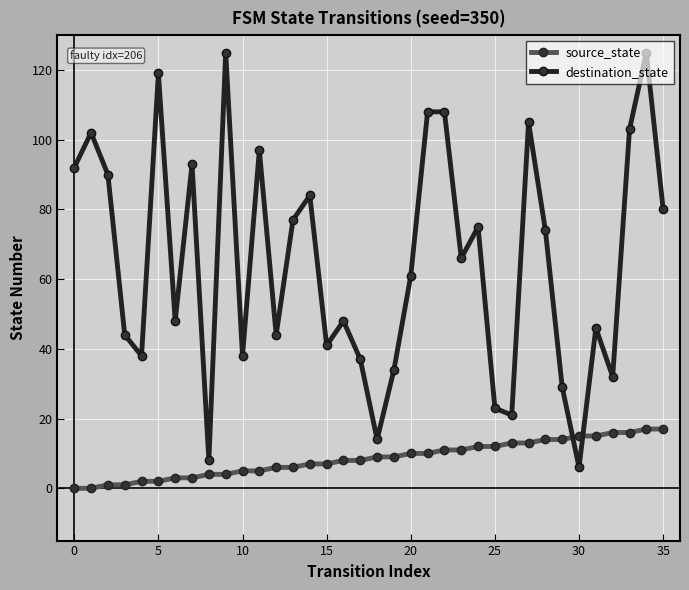

What is the lowest value of the destination_state series?

6